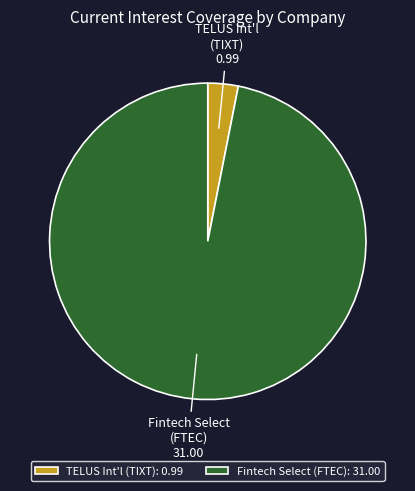

How many slices are in this pie chart?

2